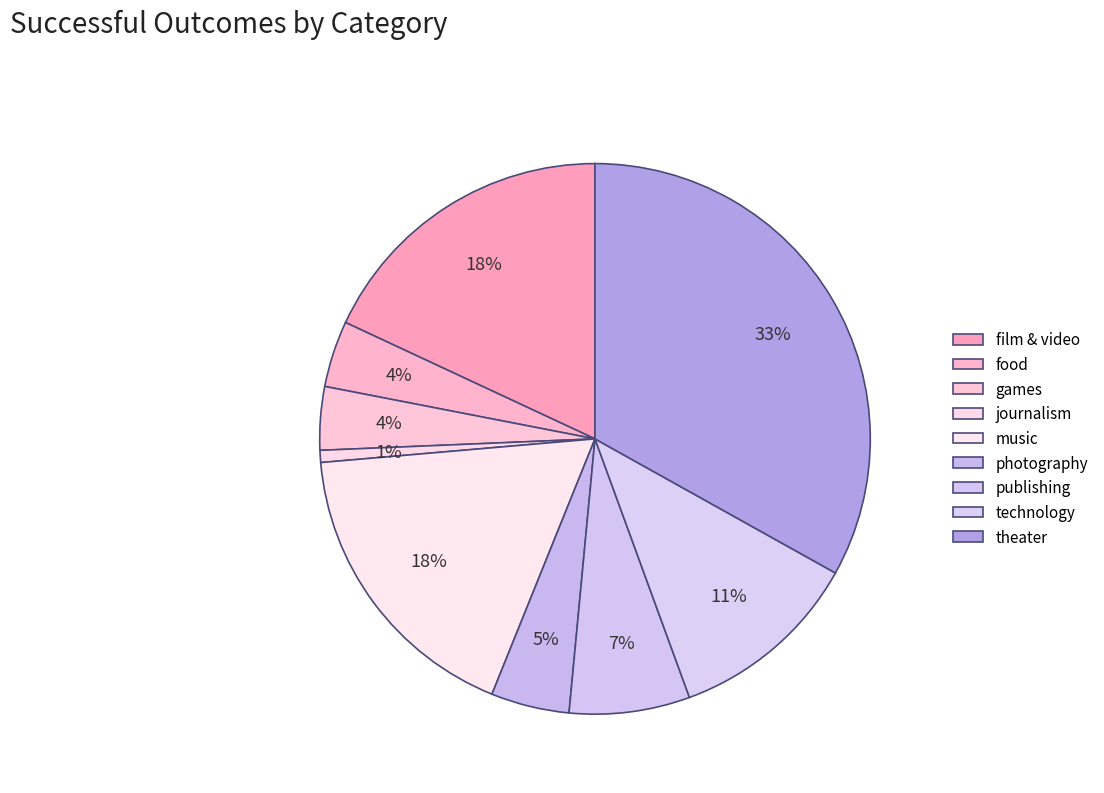

What is the ratio of the value at technology to the value at theater?

0.3